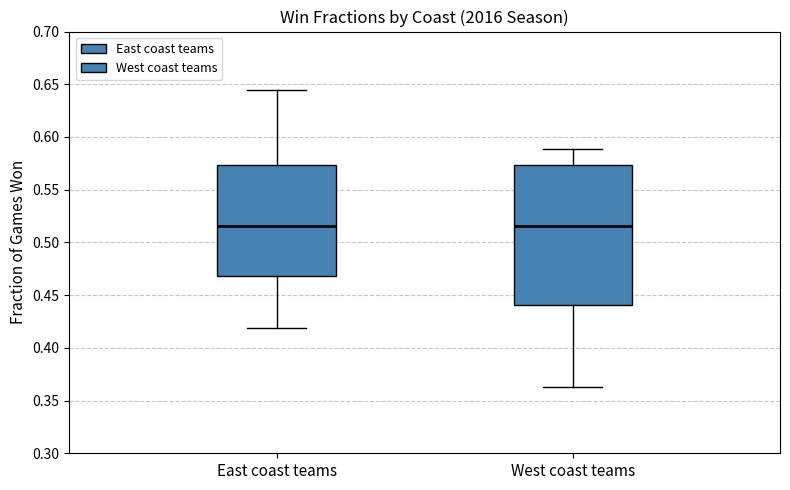

Where is the lower edge of the box for East coast teams on the y-axis? The values are not printed on the chart, so give them approximately, as read against the axis.

0.470